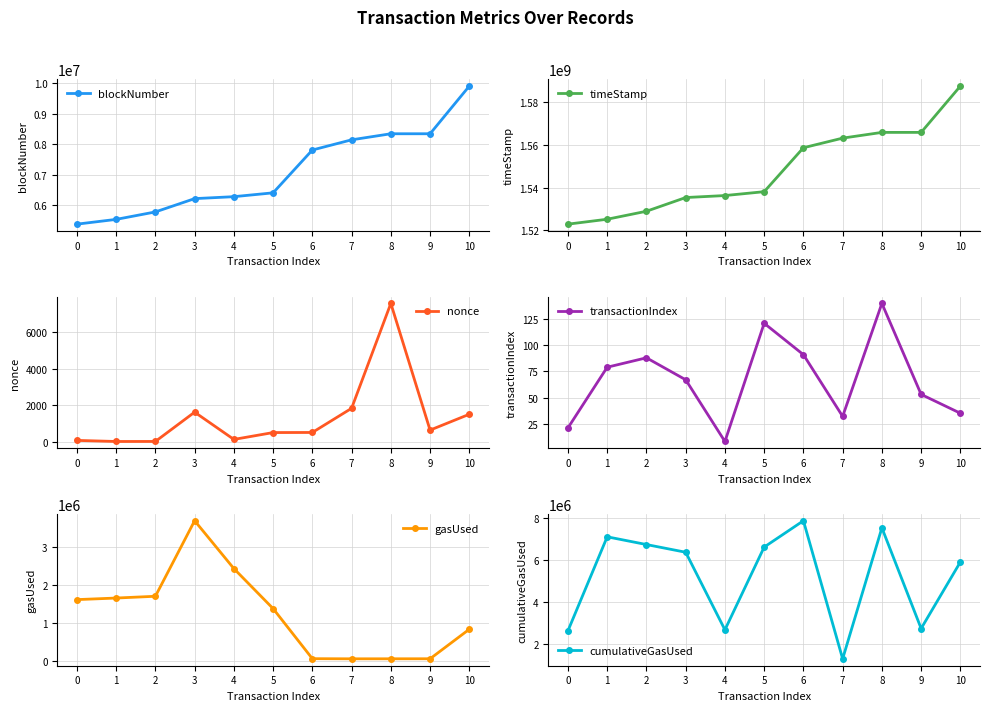

What is the value of the nonce point at the 11th from the left?

1502